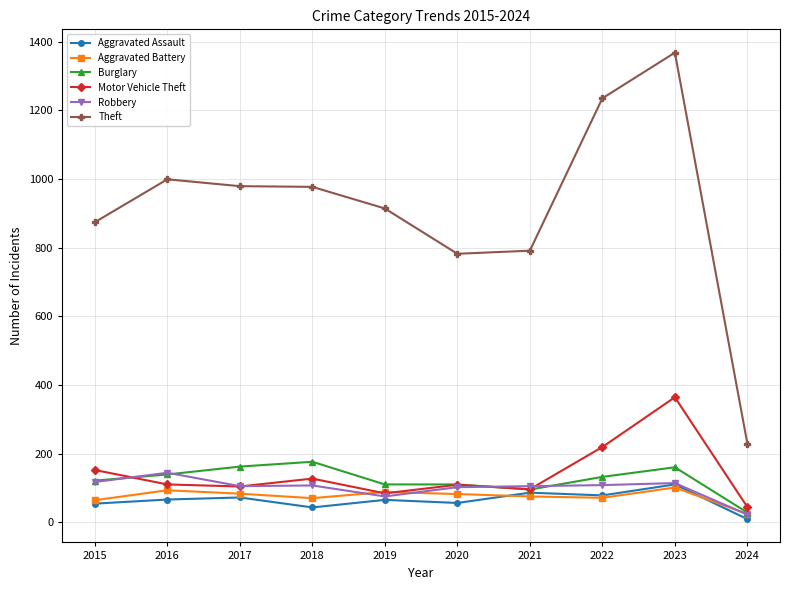

Which series has the largest range (max minus min)?

Theft